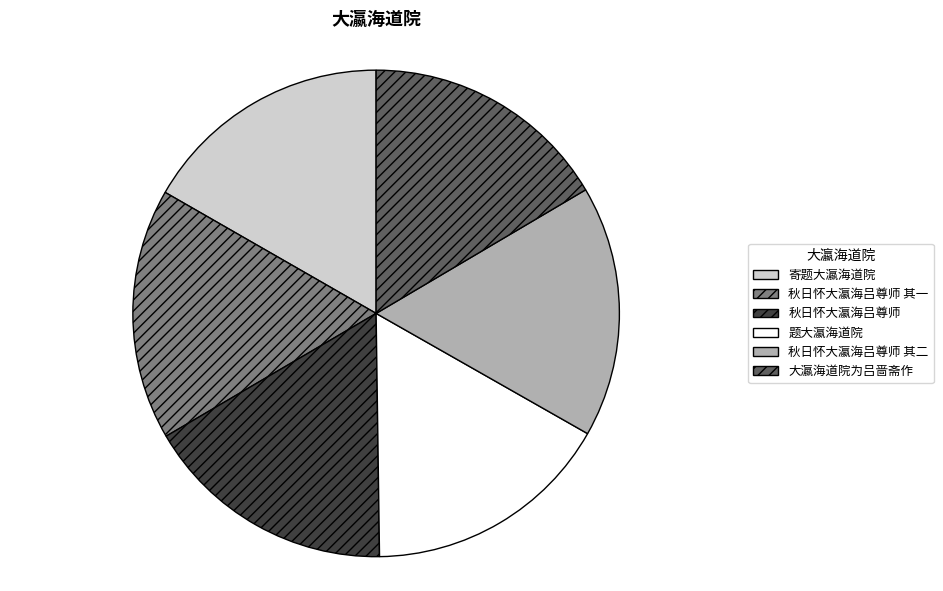

How many segments does this pie chart have?

6